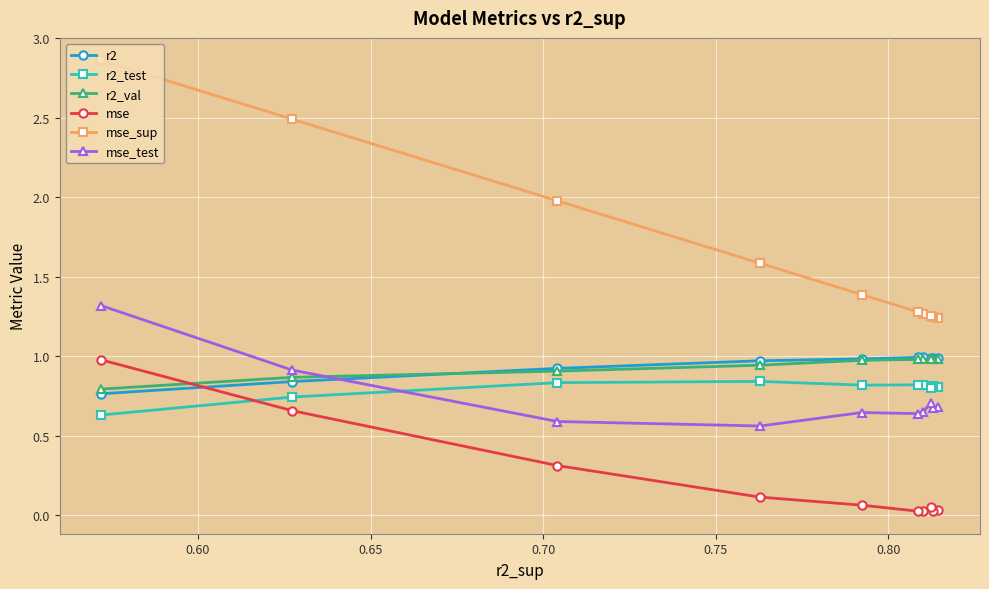

Which series has the largest total across all categories?

mse_sup